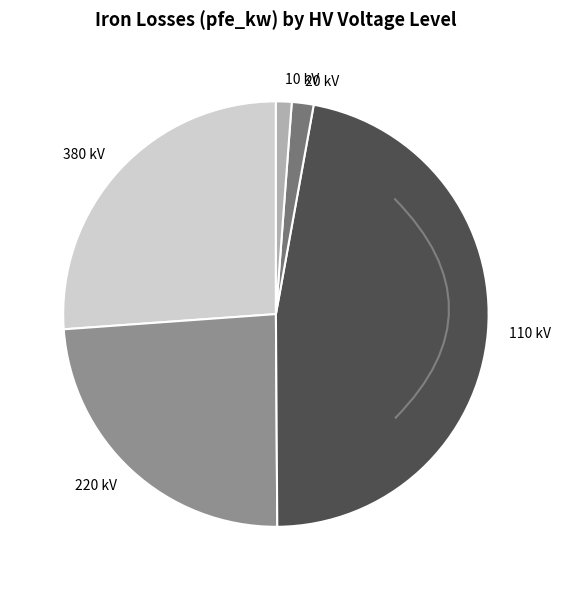

Is there any slice that represents more than half of the pie?

No